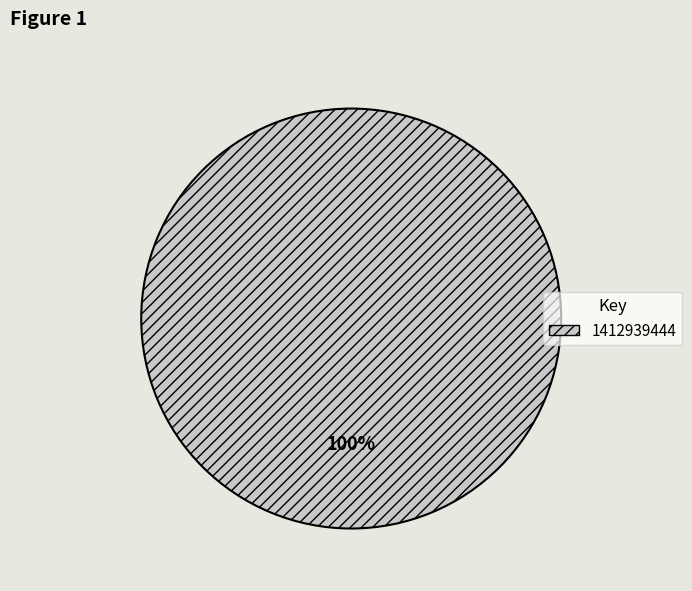

Does 1412939444 represent more than half of the total?

Yes